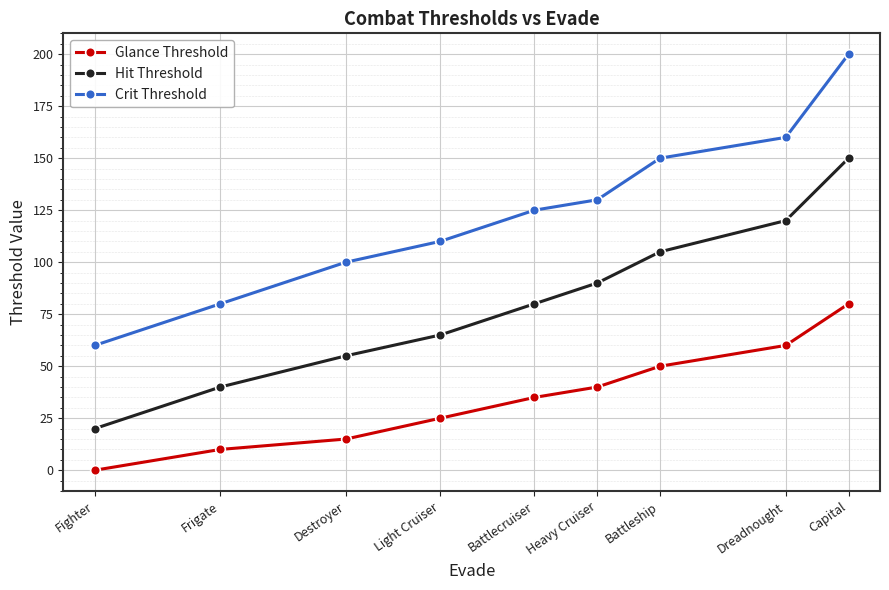

Reading right to left, transcribe all the data shown in this chart.

Glance Threshold: 80	60	50	40	35	25	15	10	0
Hit Threshold: 150	120	105	90	80	65	55	40	20
Crit Threshold: 200	160	150	130	125	110	100	80	60